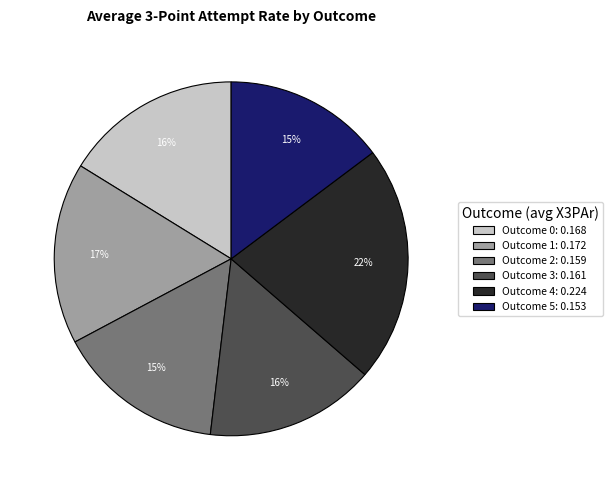

What percentage is the Outcome 1: 0.172 slice, to the nearest percent?

17%